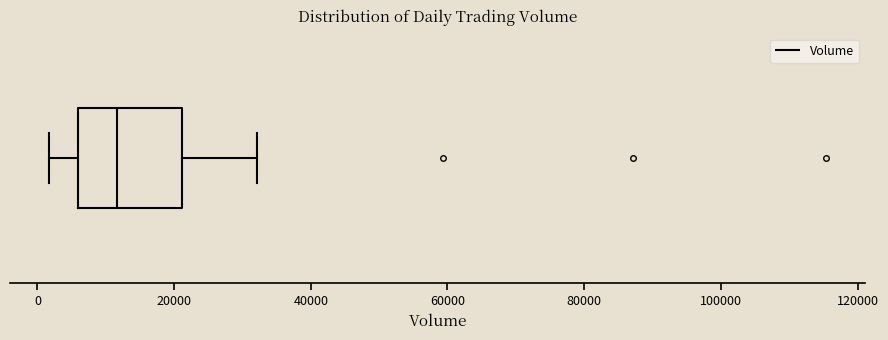

Transcribe this box plot: give where the median line is, the range the box spans, and where the two whiskers end, as read against the x-axis. The values are not printed on the chart, so give them approximately, as read against the axis.

median 12000, box 6000 to 22000, whiskers 2000 to 32000